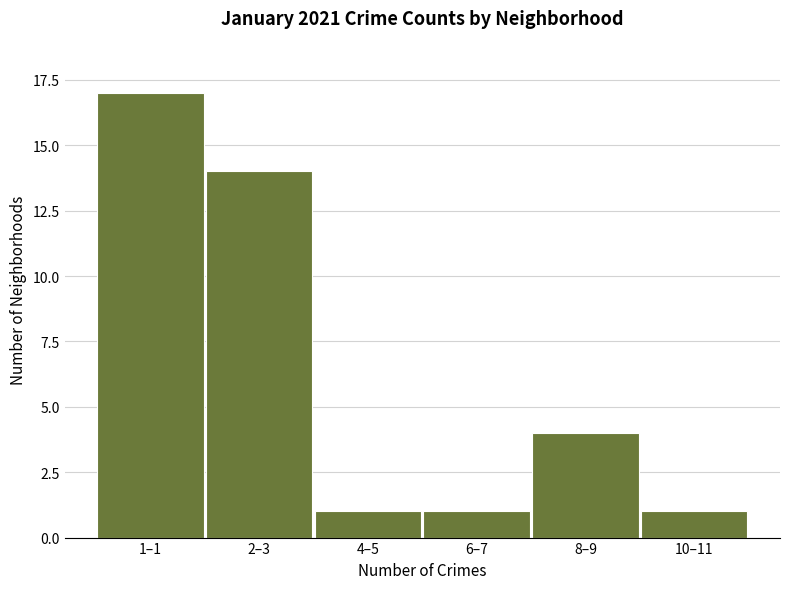

Reading left to right, what are all the values shown in this chart?

17	14	1	1	4	1